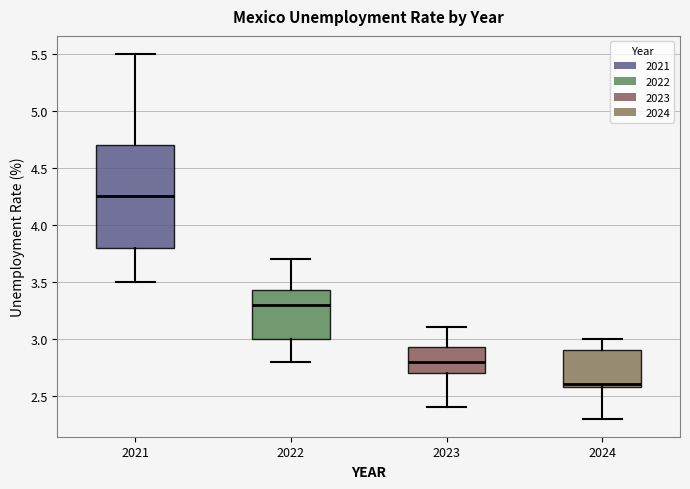

Where is the lower edge of the box at x = 2023 on the y-axis? The values are not printed on the chart, so give them approximately, as read against the axis.

2.70